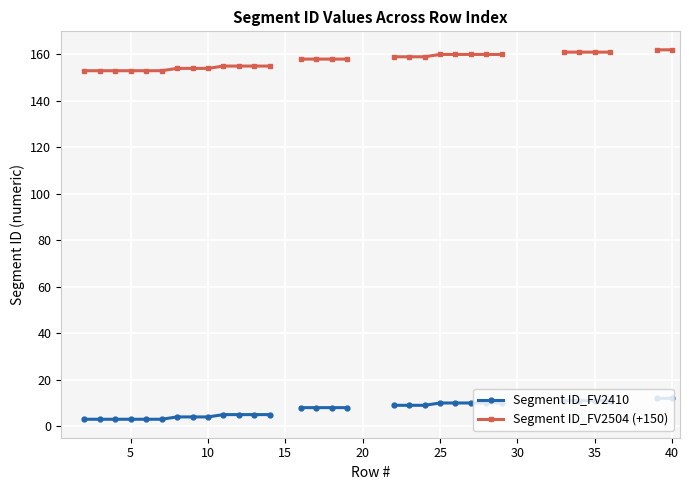

What value does the Segment ID_FV2410 series have at 35?

4.0